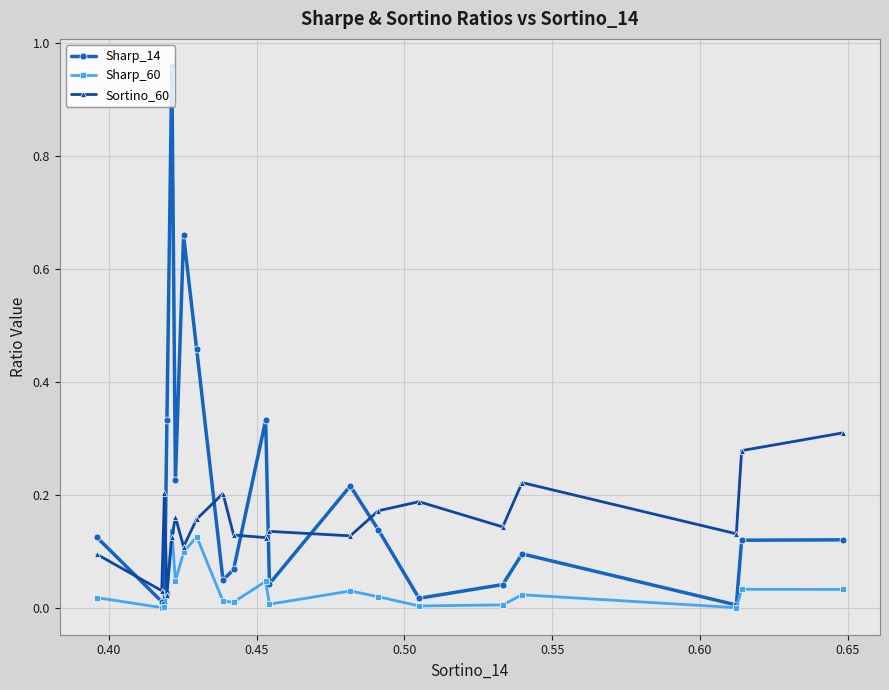

Rank the series by their average value, from lowest to highest.

Sharp_60, Sortino_60, Sharp_14